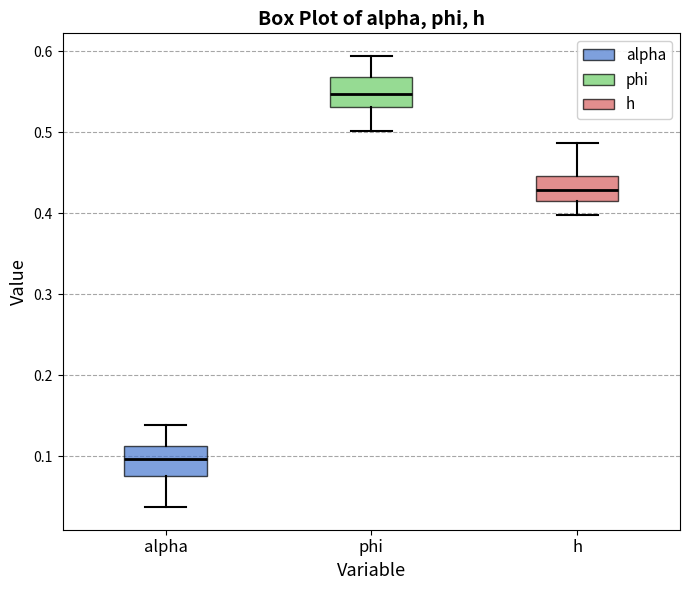

Reading left to right, read every box against the y-axis: the position of its median line, the range the box covers, and the ends of its whiskers. The values are not printed on the chart, so give them approximately, as read against the axis.

alpha: median 0.10, box 0.08 to 0.11, whiskers 0.04 to 0.14
phi: median 0.55, box 0.53 to 0.57, whiskers 0.50 to 0.59
h: median 0.43, box 0.41 to 0.45, whiskers 0.40 to 0.49